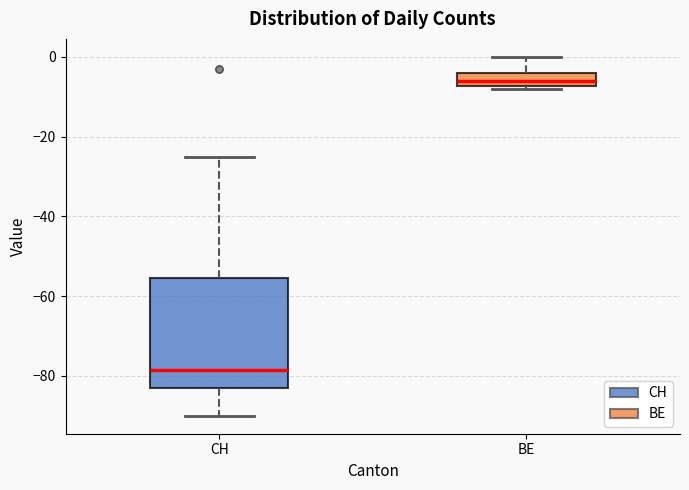

Where is the upper edge of the box for BE on the y-axis? The values are not printed on the chart, so give them approximately, as read against the axis.

-4